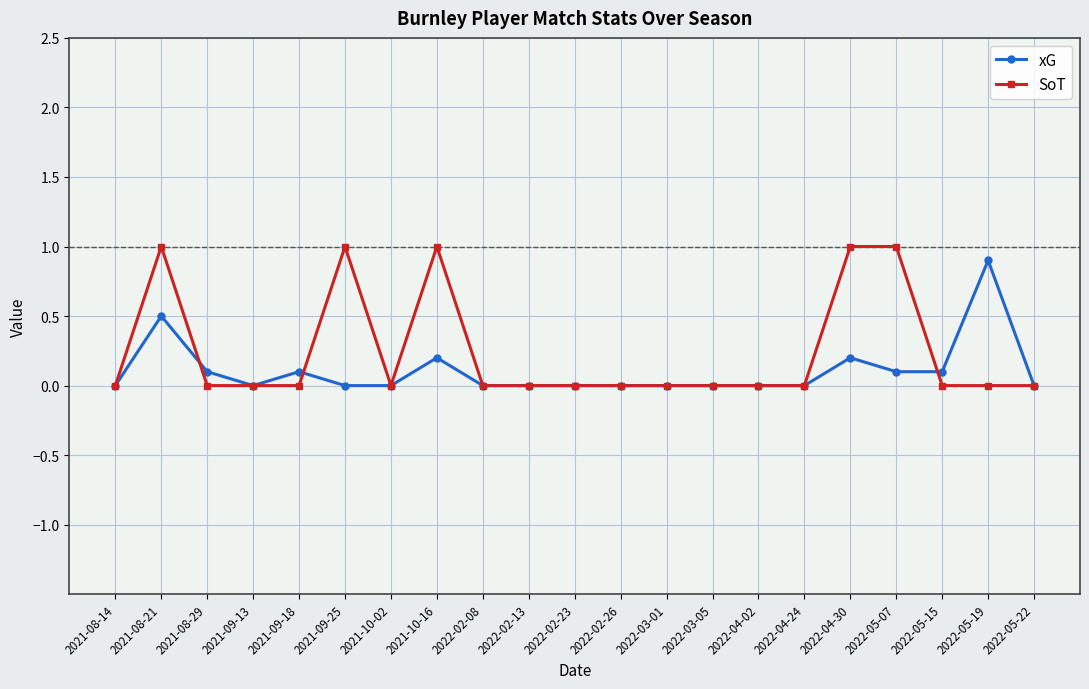

What is the label of the 9th point from the left?

2022-02-08